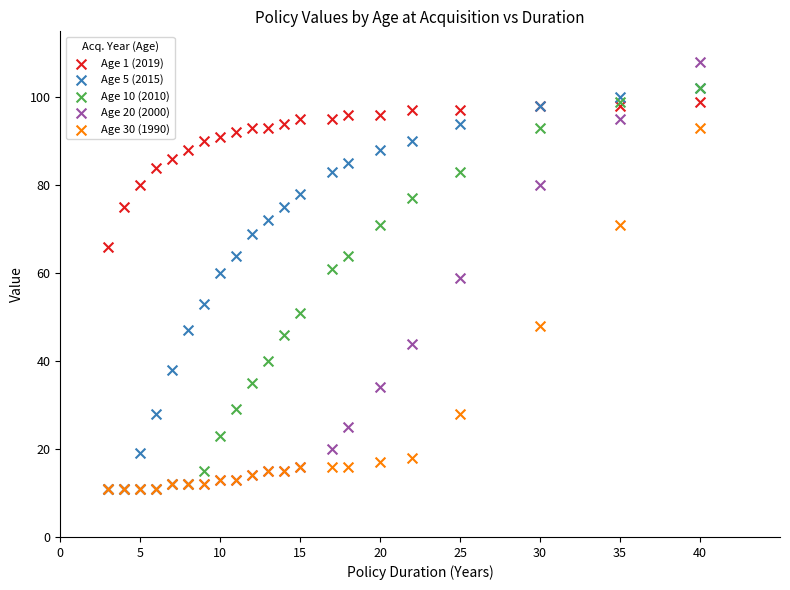

Which series has the widest spread of Y values?

Age 20 (2000)